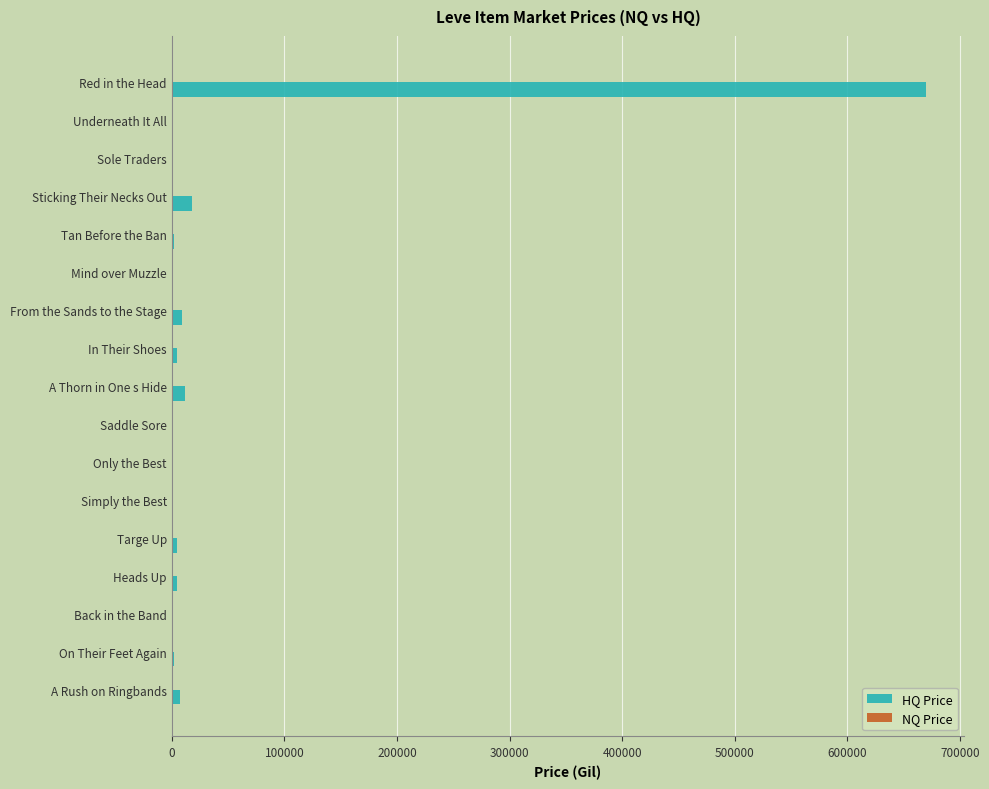

Which series has the largest total across all categories?

HQ Price